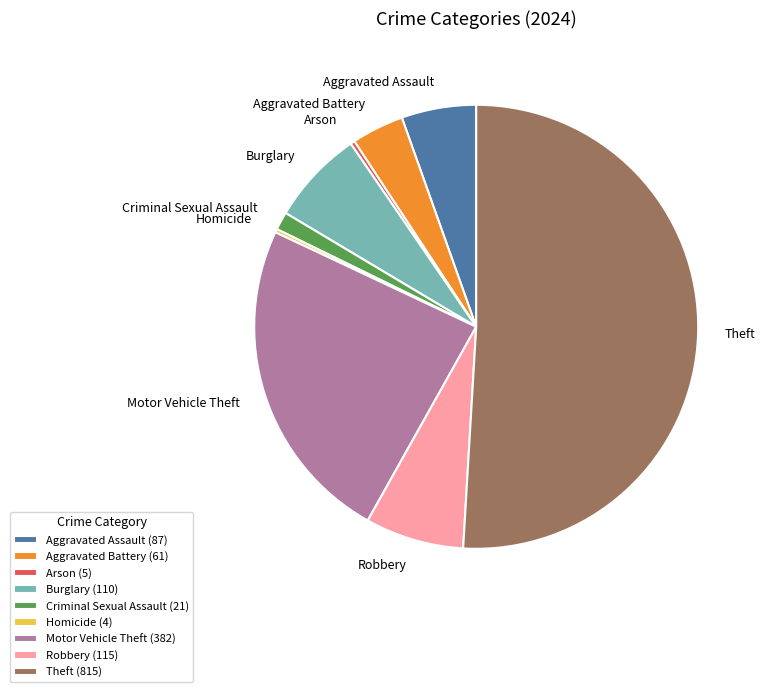

Do Aggravated Battery and Burglary together represent more than half of the pie?

No